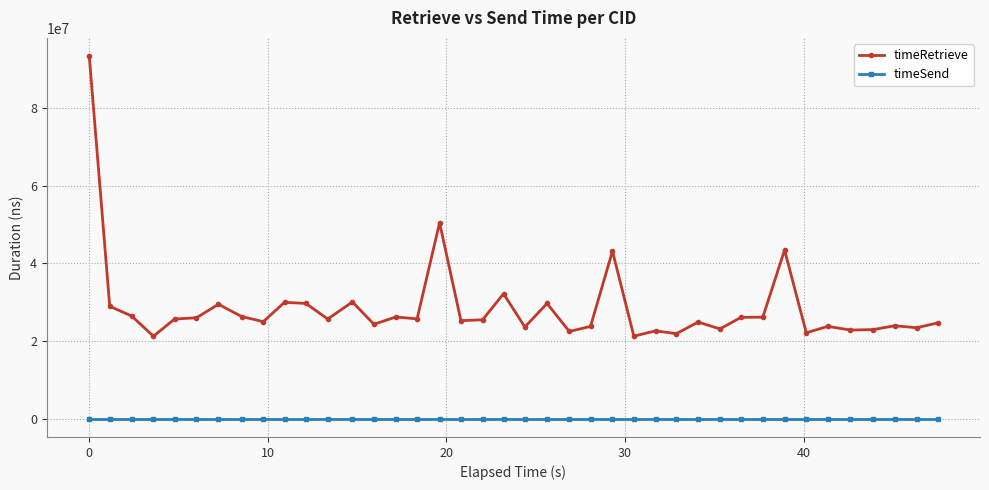

Which series has the largest range (max minus min)?

timeRetrieve